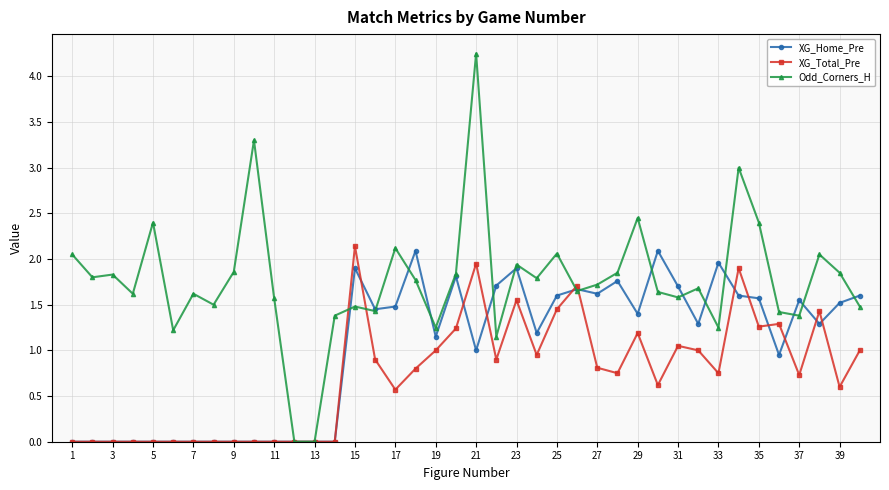

What is the value of the XG_Home_Pre point at the 30th from the left?

2.1